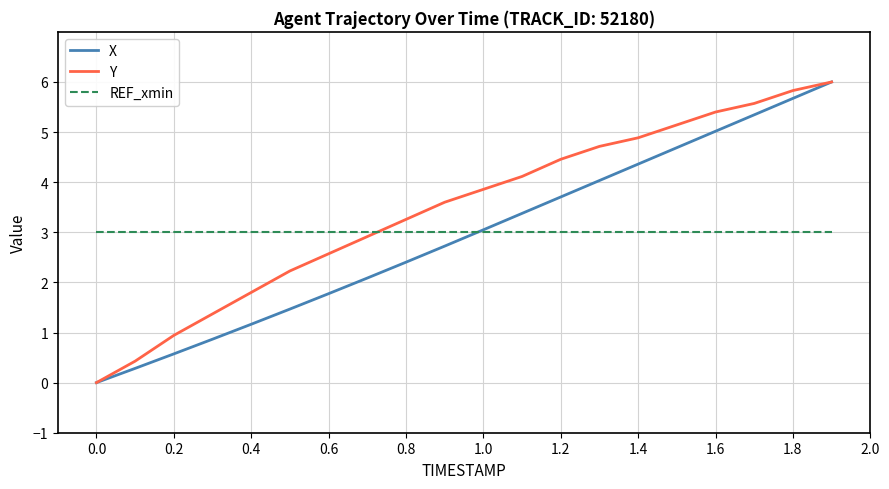

Which series has the largest total across all categories?

Y